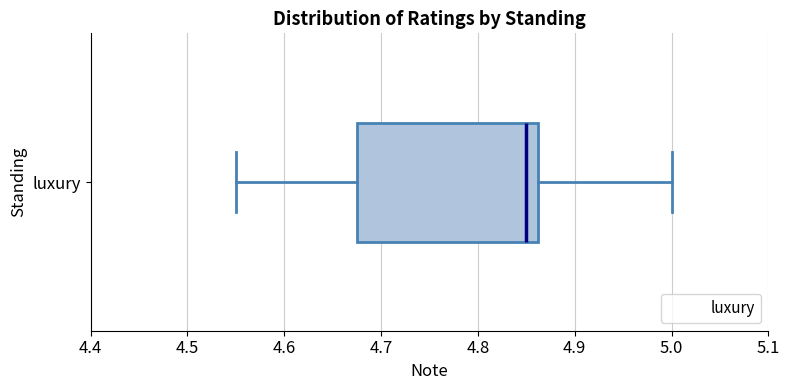

Read this box plot against the x-axis: the position of the median line, the range covered by the box, and the ends of both whiskers. The values are not printed on the chart, so give them approximately, as read against the axis.

median 4.85, box 4.68 to 4.86, whiskers 4.55 to 5.00